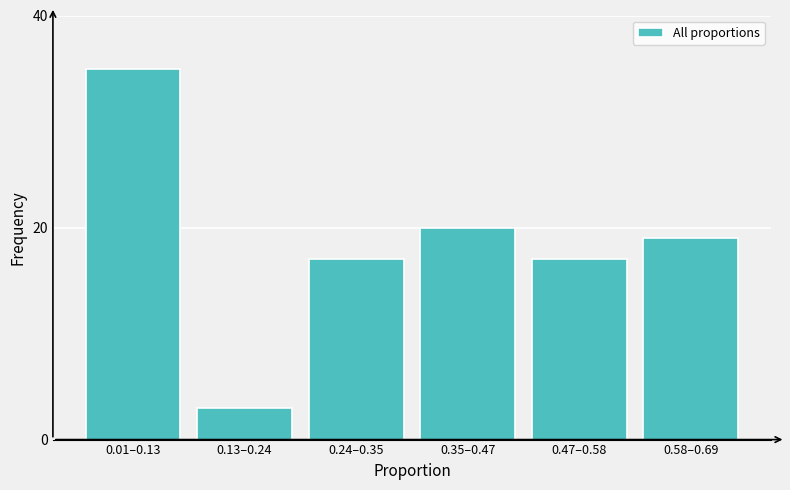

Reading left to right, extract all data points from this chart.

35	3	17	20	17	19